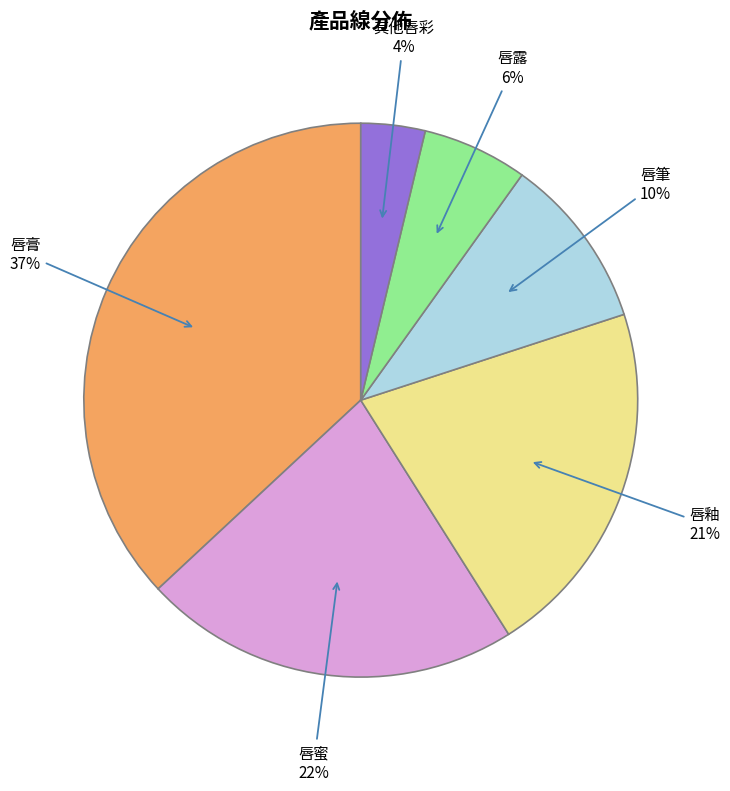

True or false: 唇筆 accounts for 10% of the total.

True